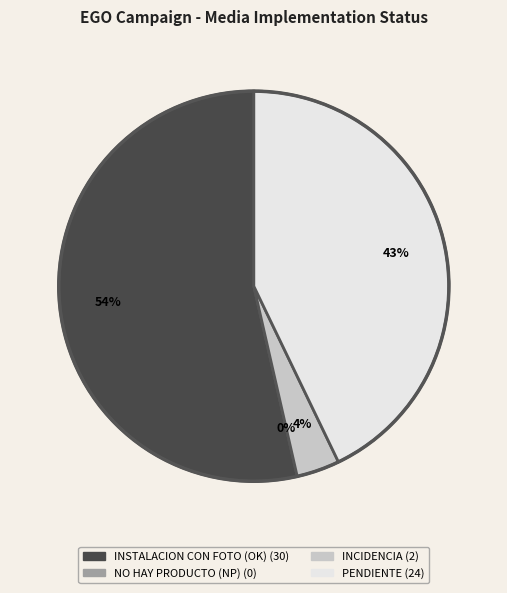

True or false: INCIDENCIA accounts for 4% of the total.

True